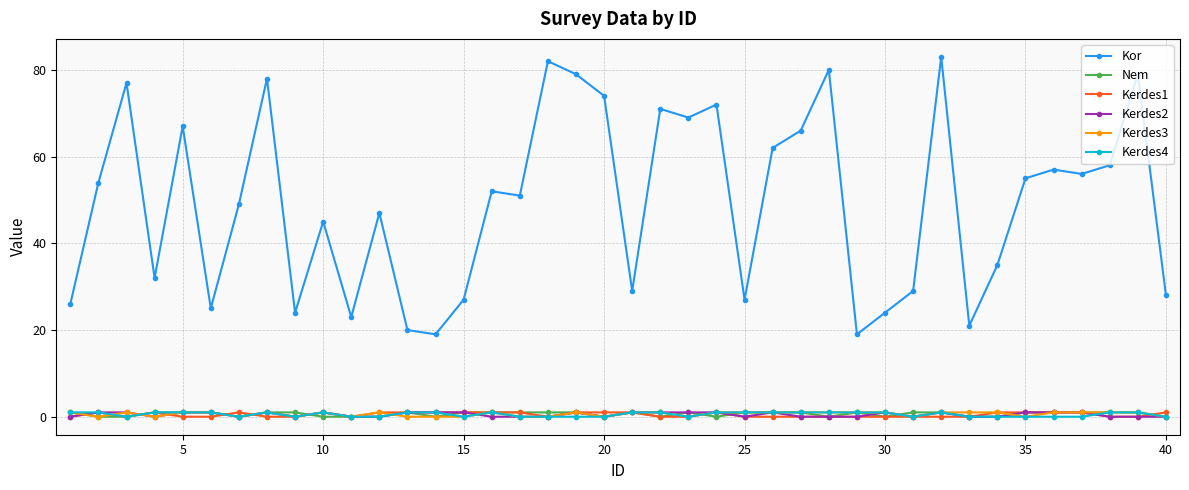

How many series are shown in this chart?

6